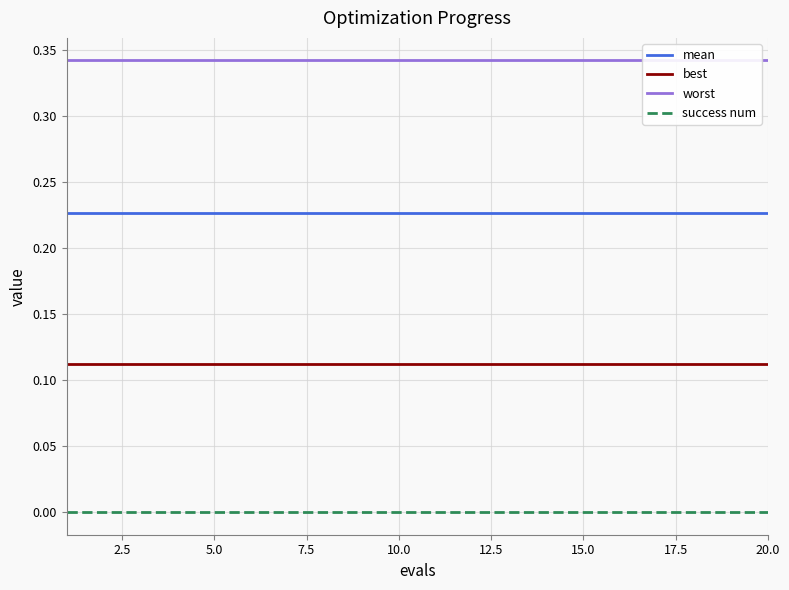

What is the lowest value of the best series?

0.1